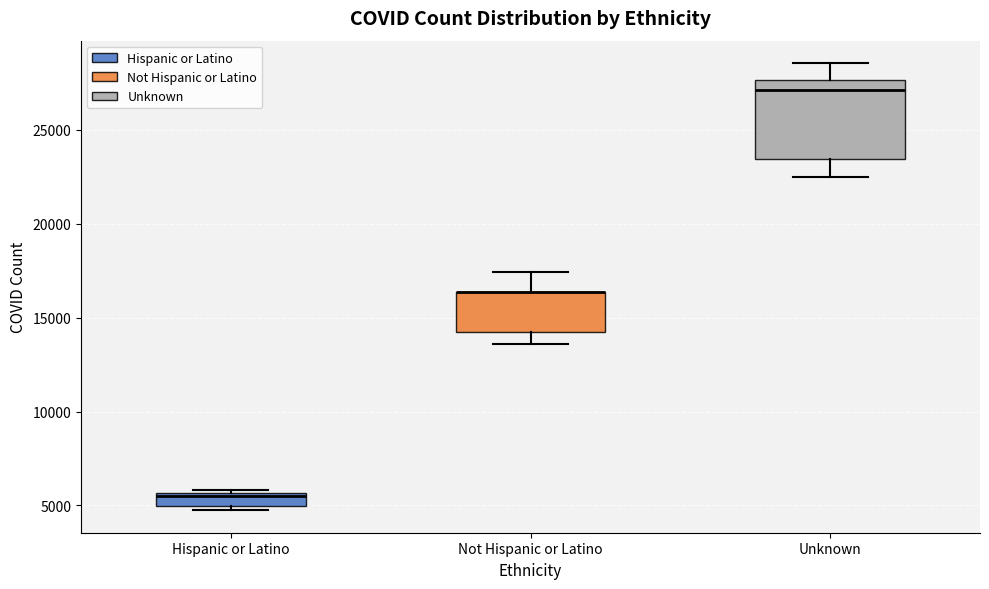

Where does the median line of the box for Unknown sit on the y-axis? The values are not printed on the chart, so give them approximately, as read against the axis.

27000